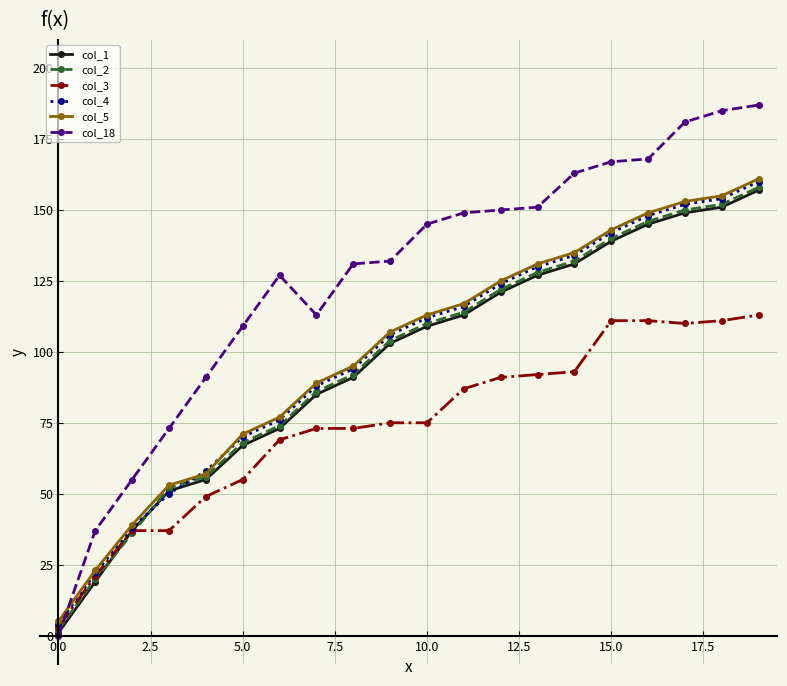

Which series ends up on top after the final intersection of col_4 and col_1?

col_4